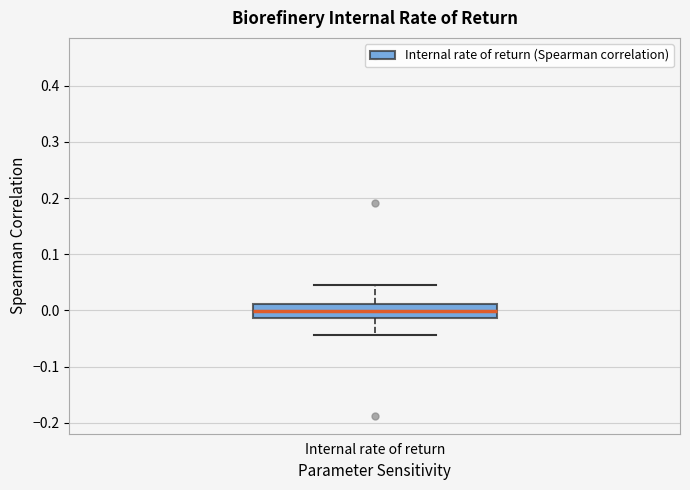

Where does the upper whisker of the box for Internal rate of return end on the y-axis? The values are not printed on the chart, so give them approximately, as read against the axis.

0.04